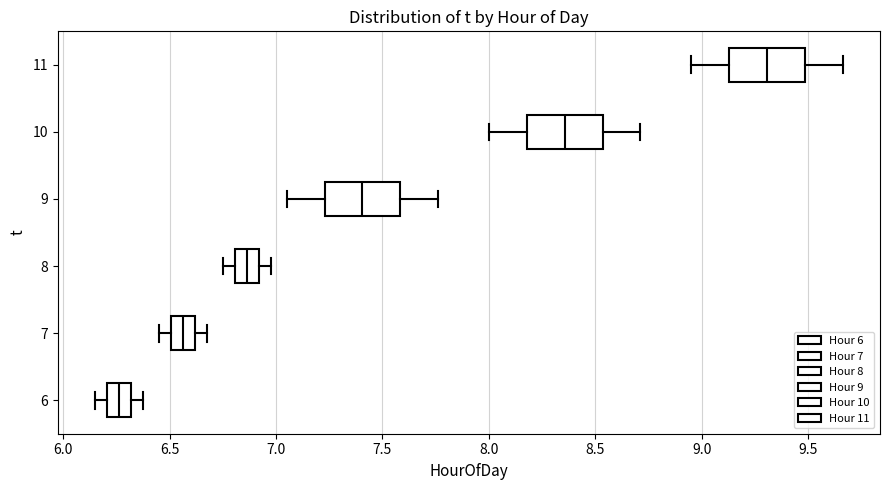

Reading bottom to top, read every box against the x-axis: the position of its median line, the range the box covers, and the ends of its whiskers. The values are not printed on the chart, so give them approximately, as read against the axis.

6: median 6.25, box 6.20 to 6.30, whiskers 6.15 to 6.40
7: median 6.55, box 6.50 to 6.60, whiskers 6.45 to 6.70
8: median 6.85, box 6.80 to 6.90, whiskers 6.75 to 7.00
9: median 7.40, box 7.25 to 7.60, whiskers 7.05 to 7.75
10: median 8.35, box 8.20 to 8.55, whiskers 8.00 to 8.70
11: median 9.30, box 9.15 to 9.50, whiskers 8.95 to 9.65